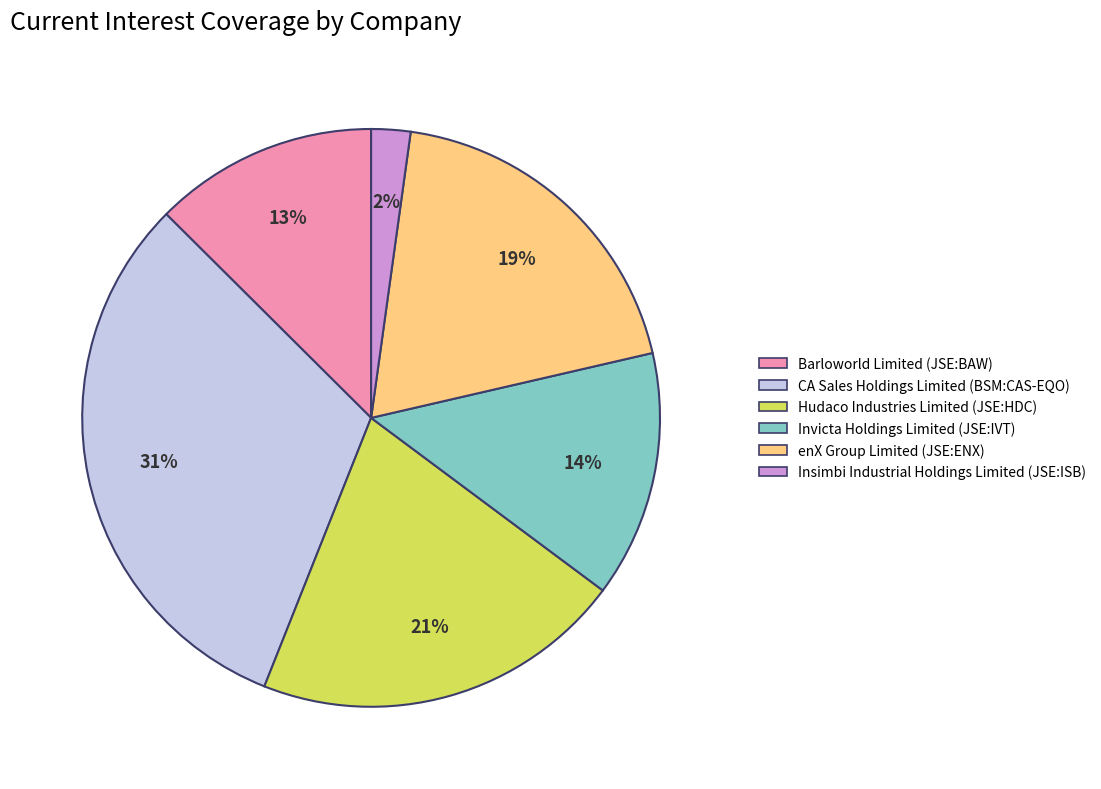

Which category has the biggest portion of the pie?

CA Sales Holdings Limited (BSM:CAS-EQO)